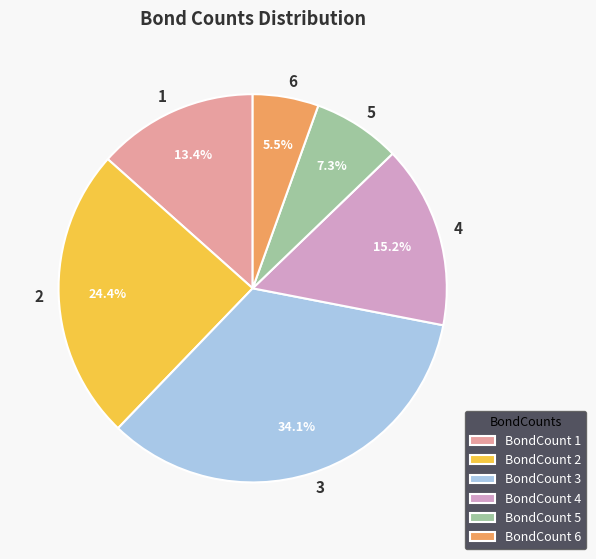

Is the sum of 1 and 2 greater than half?

No